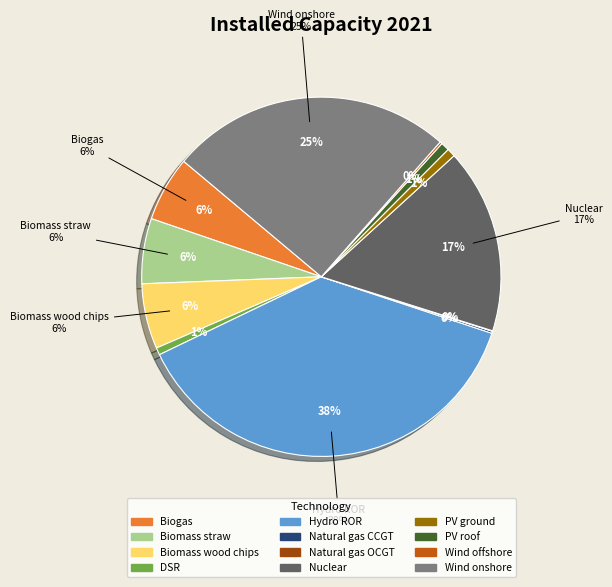

What is the largest slice in the pie chart?

Hydro ROR